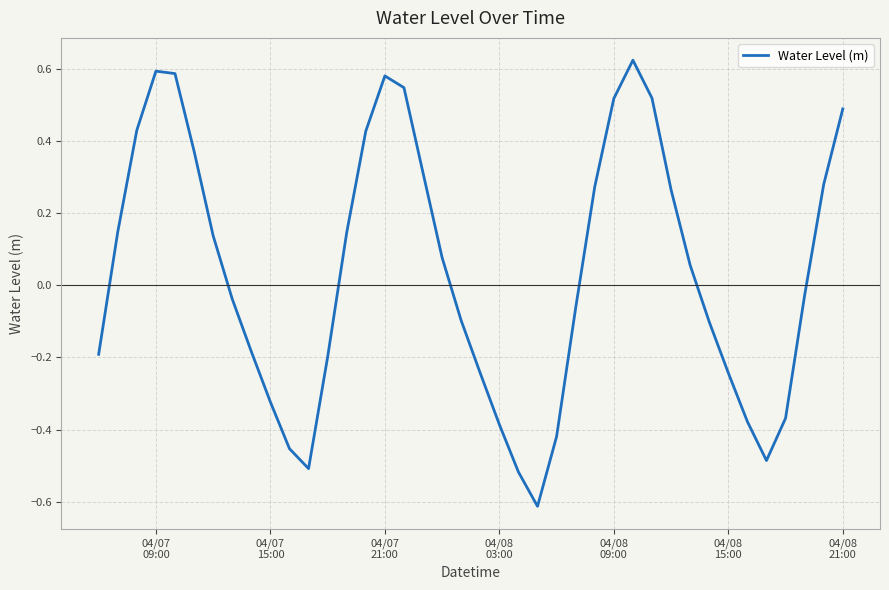

What is the minimum value shown in the chart?

-0.6